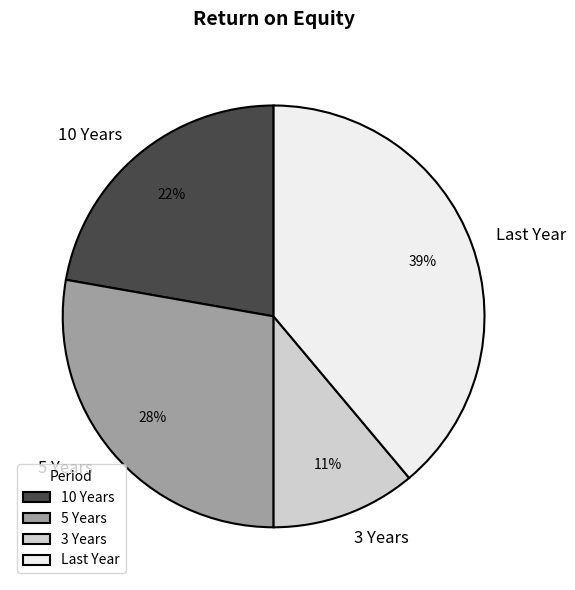

Is there a majority slice in this chart?

No